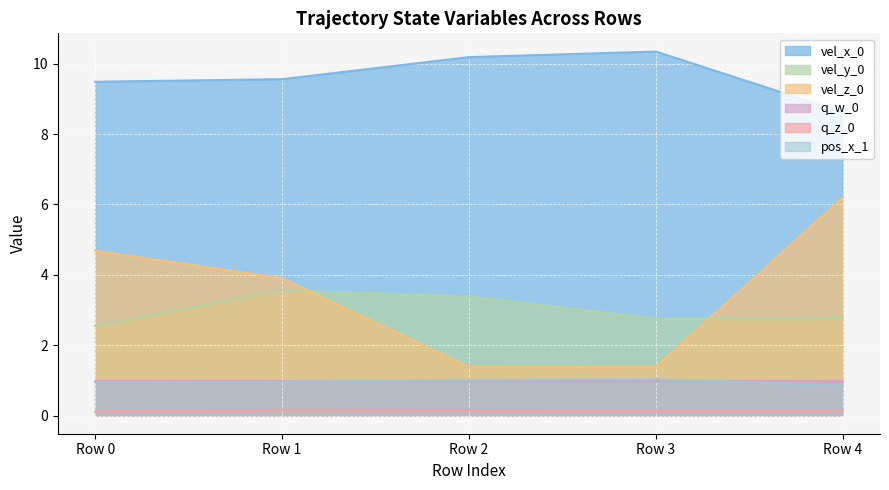

How many vel_x_0 values are between 9 and 10?

2